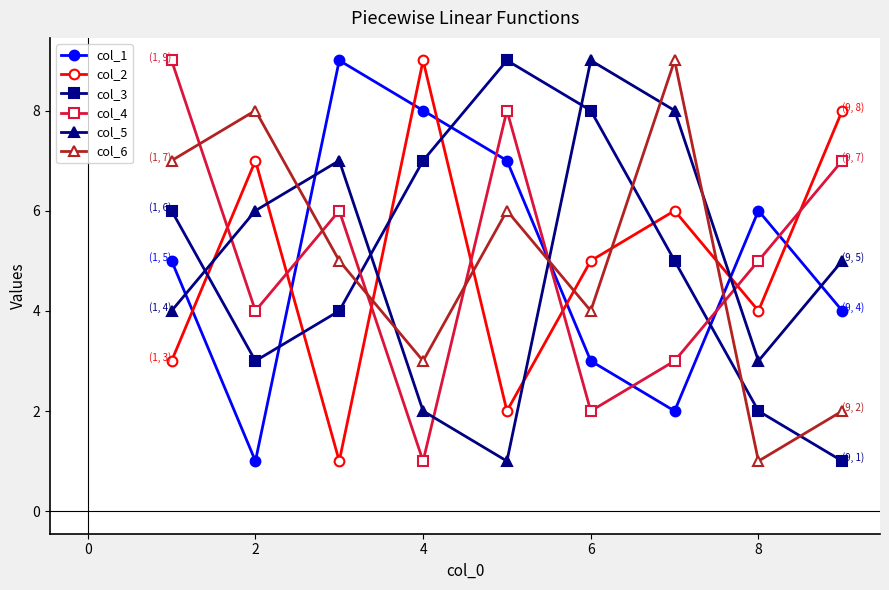

Does the chart display data point markers on the line(s)?

Yes